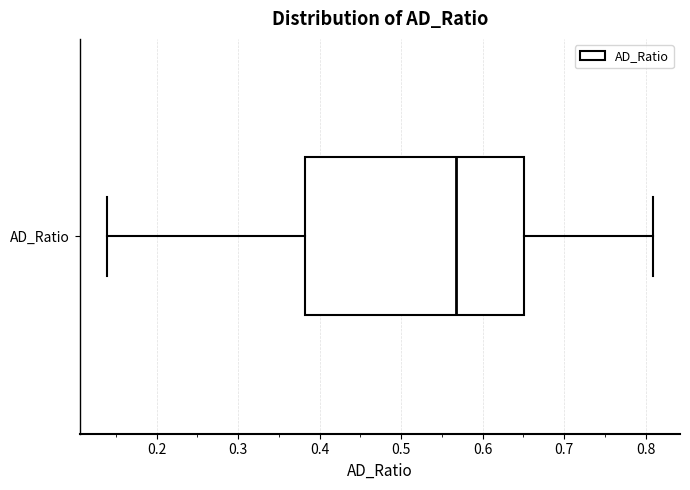

Read this box plot against the x-axis: the position of the median line, the range covered by the box, and the ends of both whiskers. The values are not printed on the chart, so give them approximately, as read against the axis.

median 0.57, box 0.38 to 0.65, whiskers 0.14 to 0.81